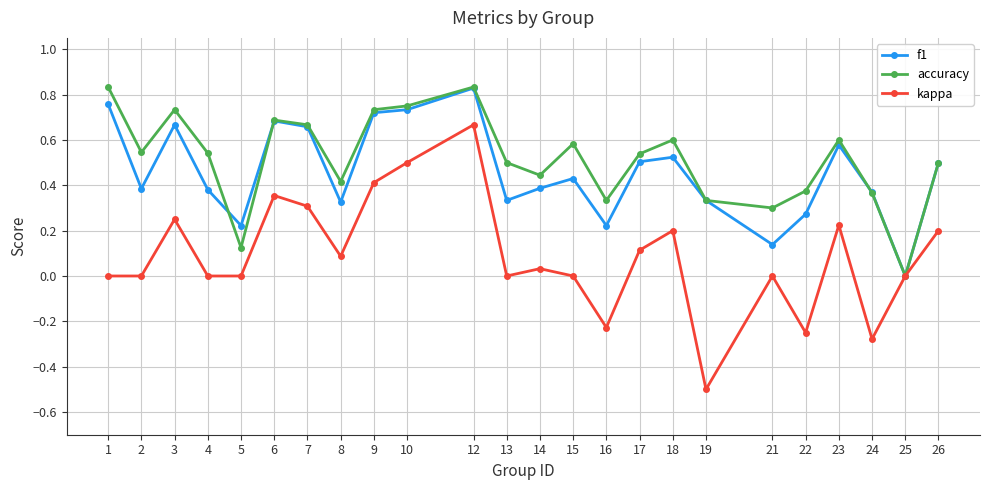

The value of f1 at 19 is 0.3. True or false?

True